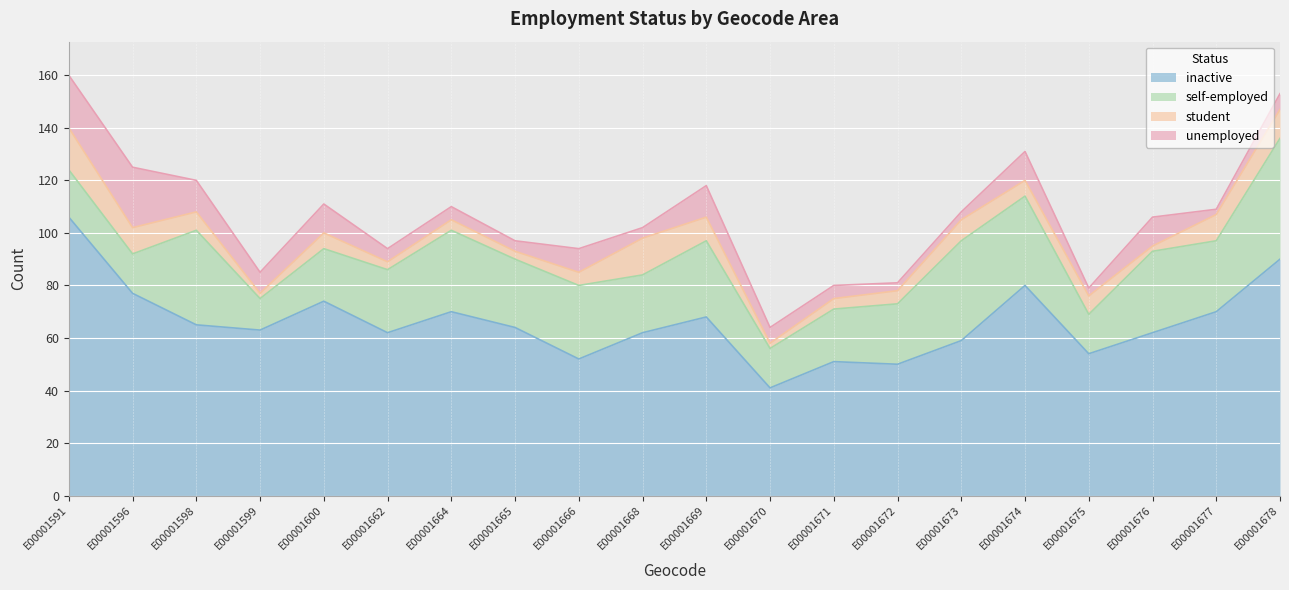

Is it true that self-employed equals 27 at E00001677?

True